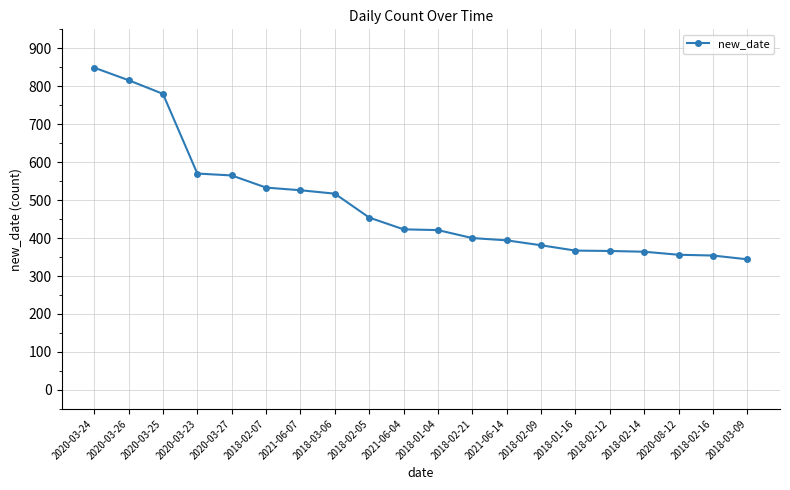

Approximately how many times larger is the value at 2021-06-07 compared to 2018-02-14?

1.4